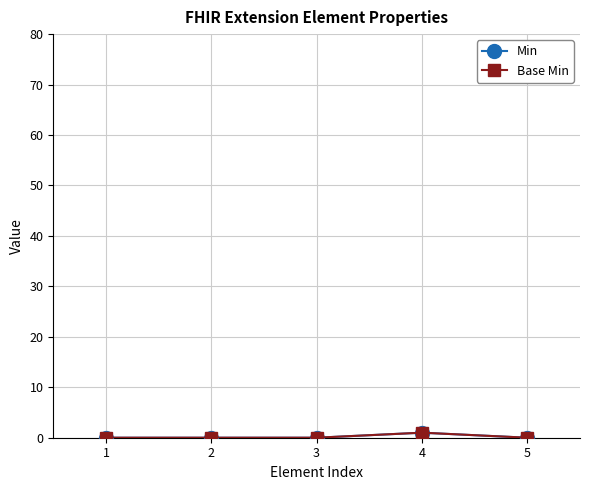

How many Min values are between 0 and 1?

5